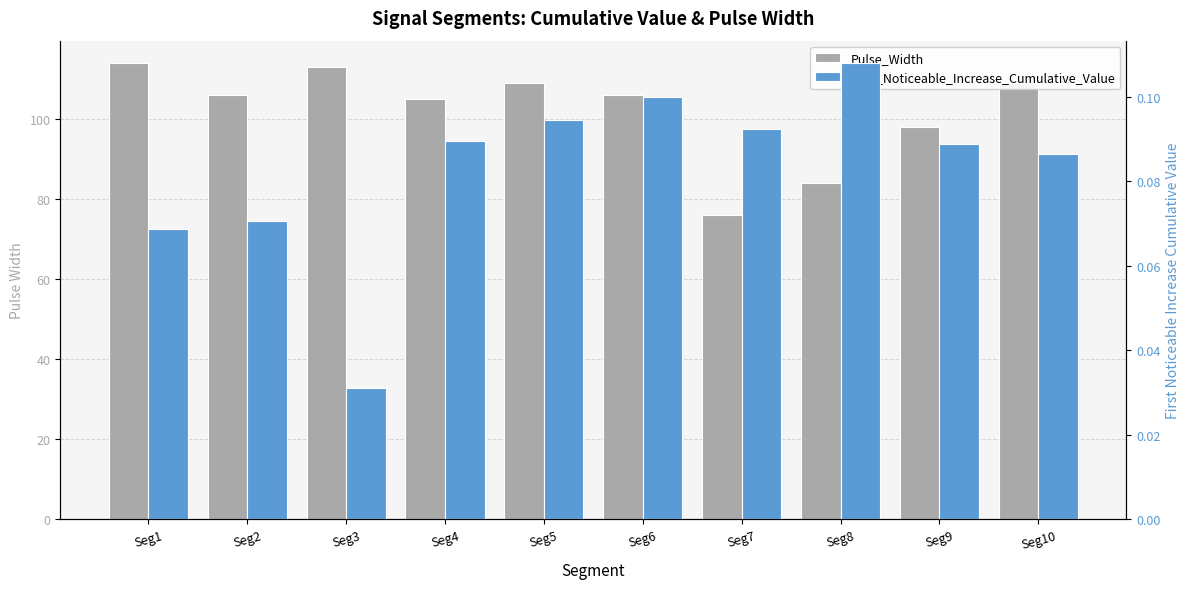

Is it true that Pulse_Width equals 105.0 at Seg4?

True